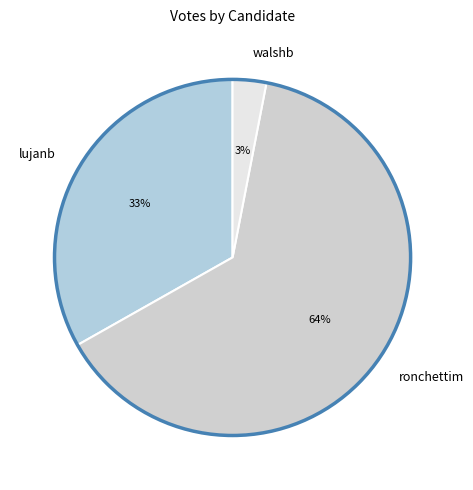

Combined, do ronchettim and lujanb account for over 50%?

Yes